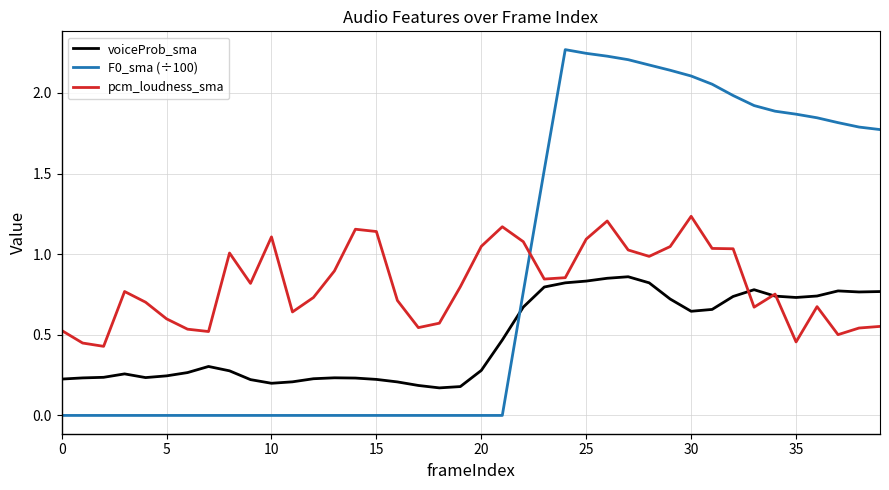

Which series has the widest spread of values?

F0_sma (÷100)